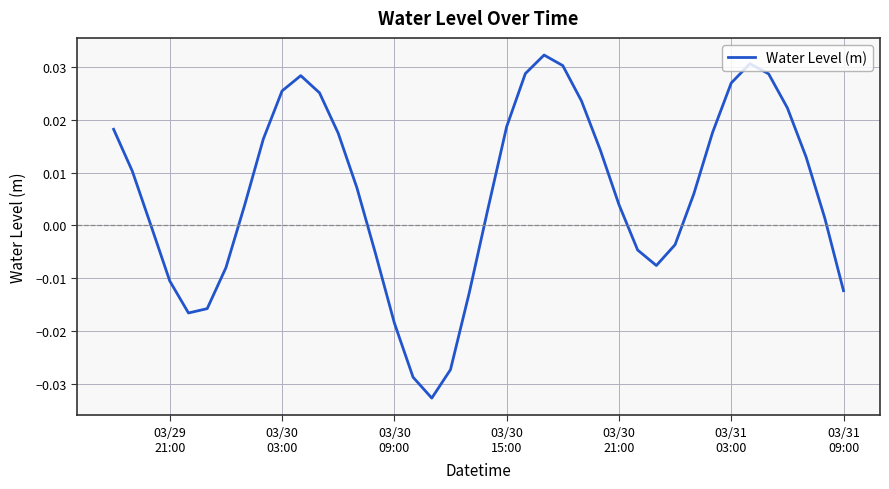

True or false: there are more than 1 points higher than both neighbors.

True